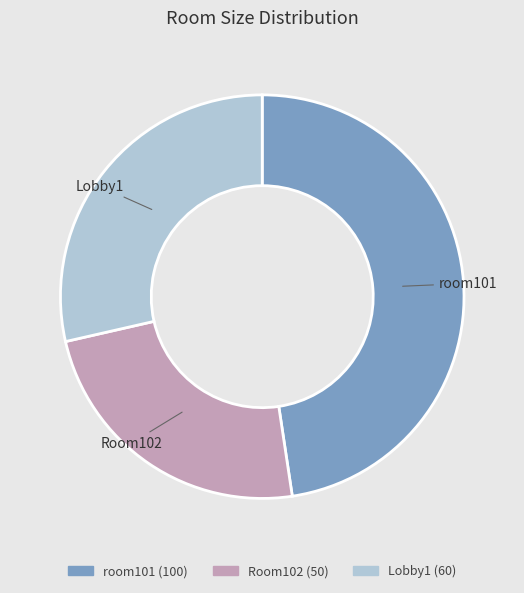

True or false: Lobby1 accounts for 29% of the total.

True